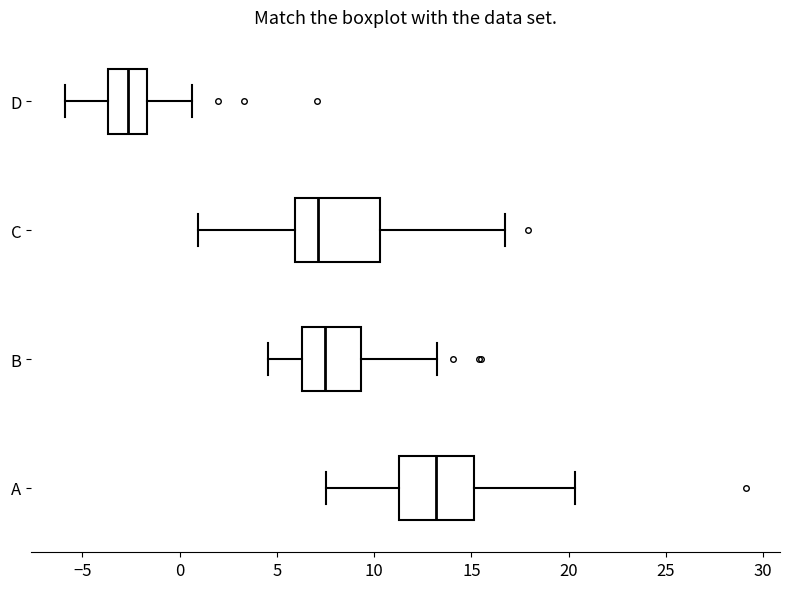

Which box has the furthest to the left median line?

D